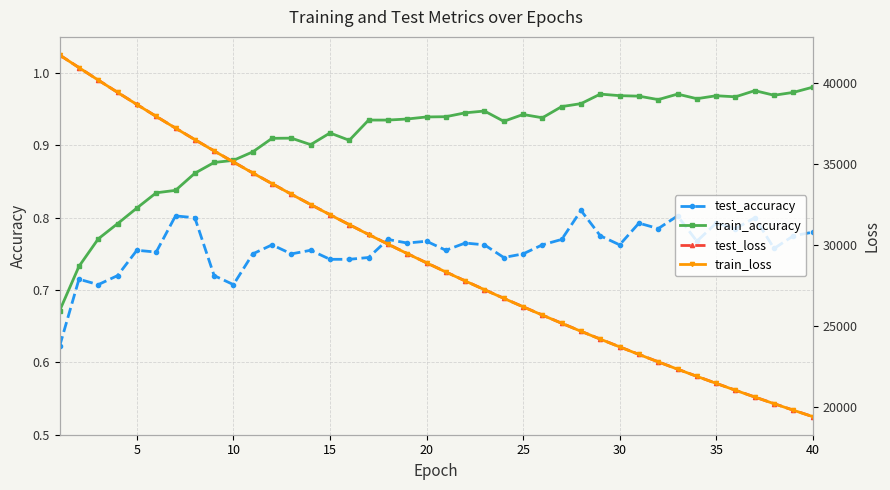

Does the chart have visible grid lines?

Yes